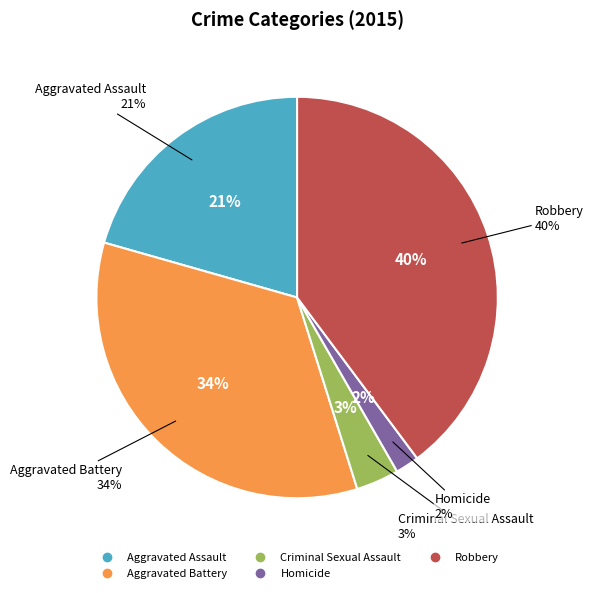

Which category has the biggest portion of the pie?

Robbery